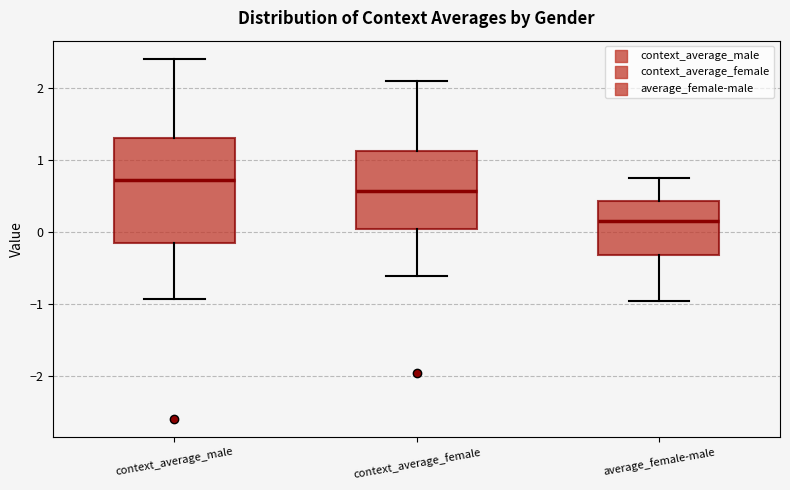

Comparing the boxes themselves (not the whiskers), which one is the tallest?

context_average_male